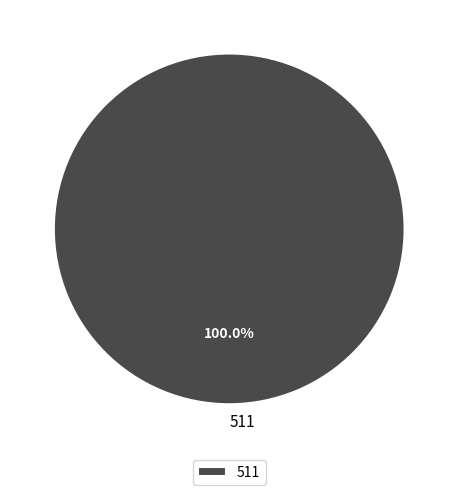

Which category accounts for the majority?

511